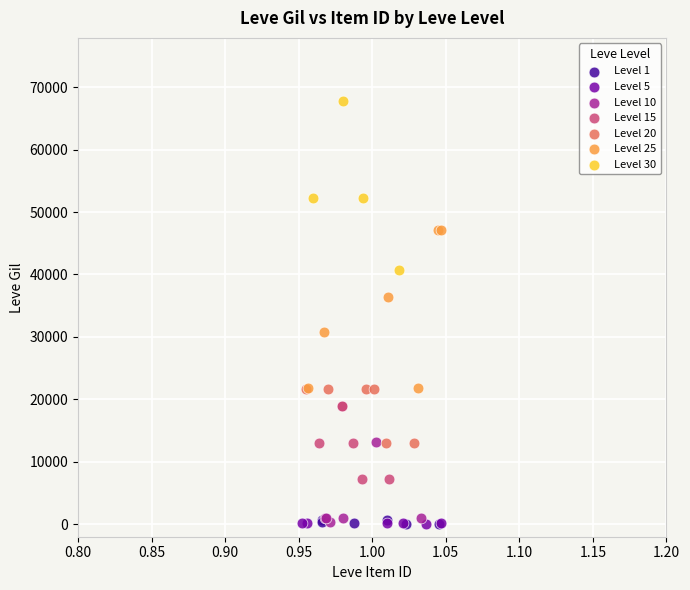

Which series has the largest Y range (max minus min)?

Level 30